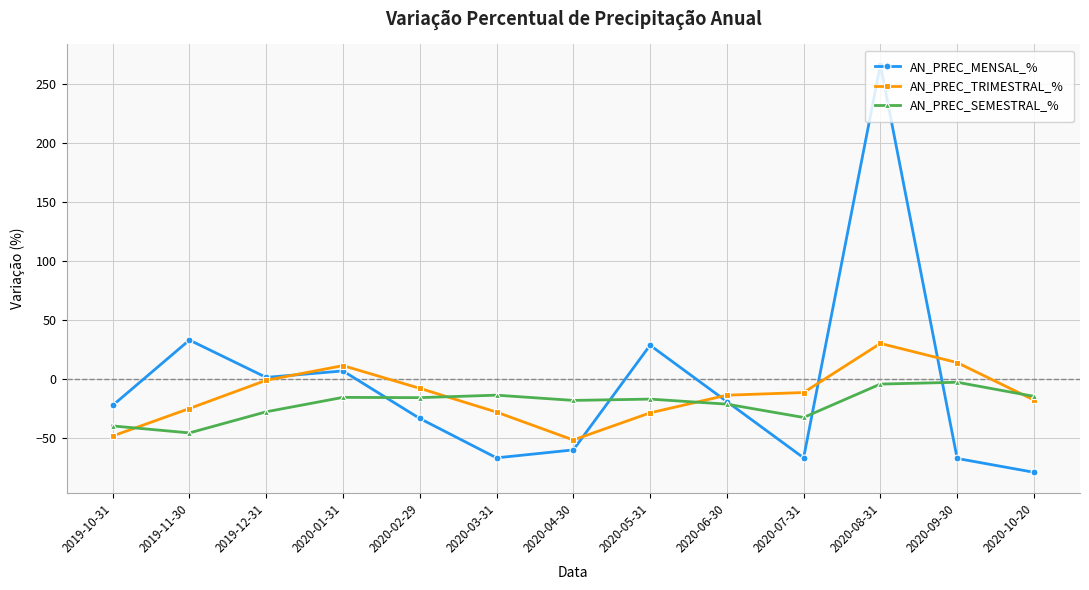

List the series in order of their peak value, lowest first.

AN_PREC_SEMESTRAL_%, AN_PREC_TRIMESTRAL_%, AN_PREC_MENSAL_%